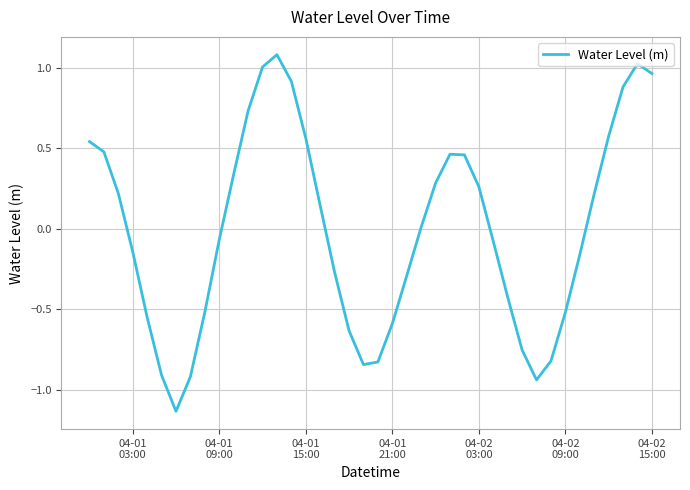

What is the greatest value displayed?

1.1